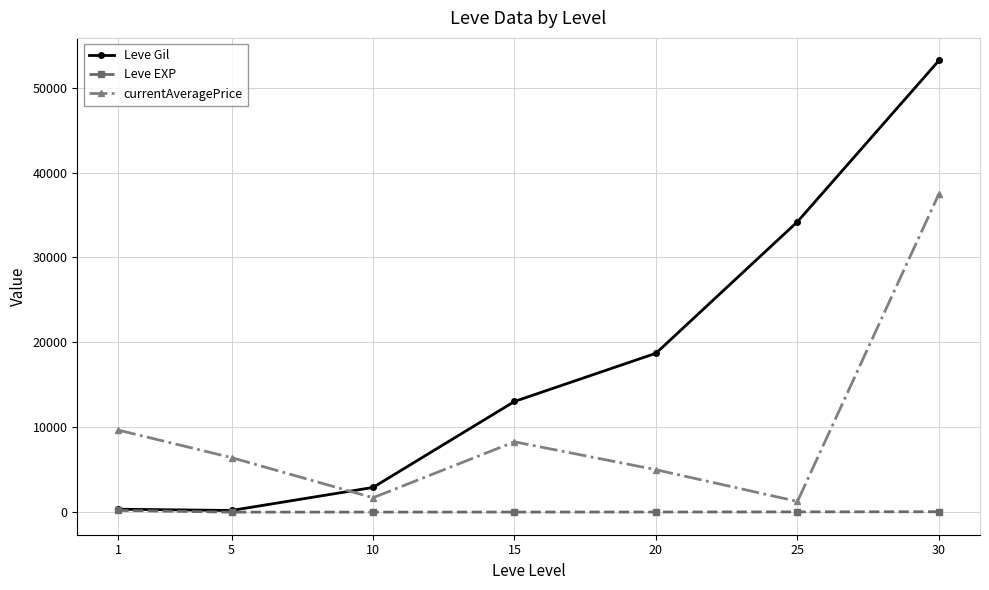

What is the spread (max minus min) of values at 25?

34178.0